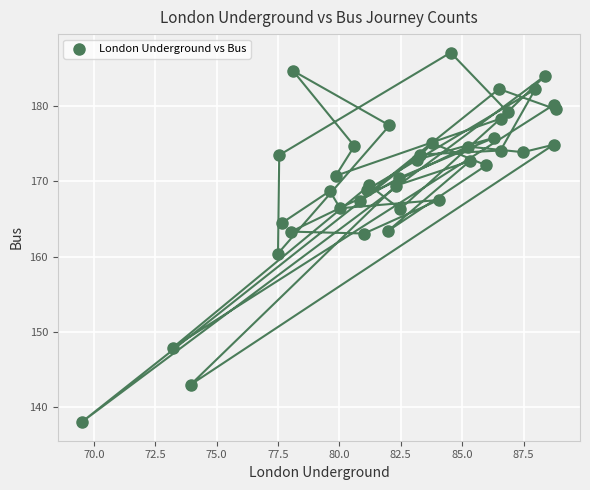

What is the range of X values (max minus min)?

19.3